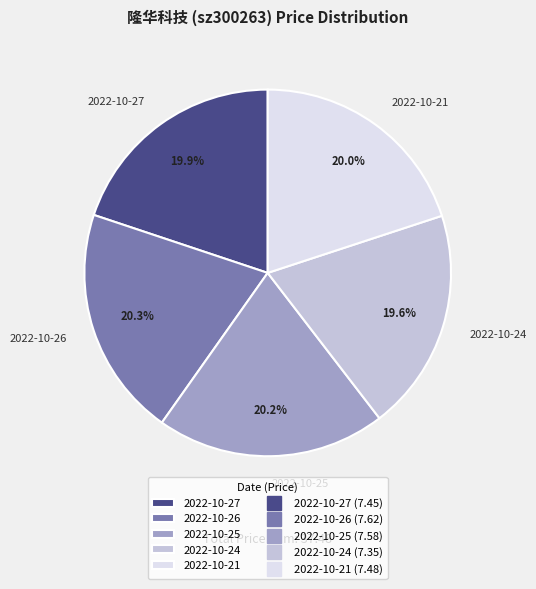

Is there any slice that represents more than half of the pie?

No